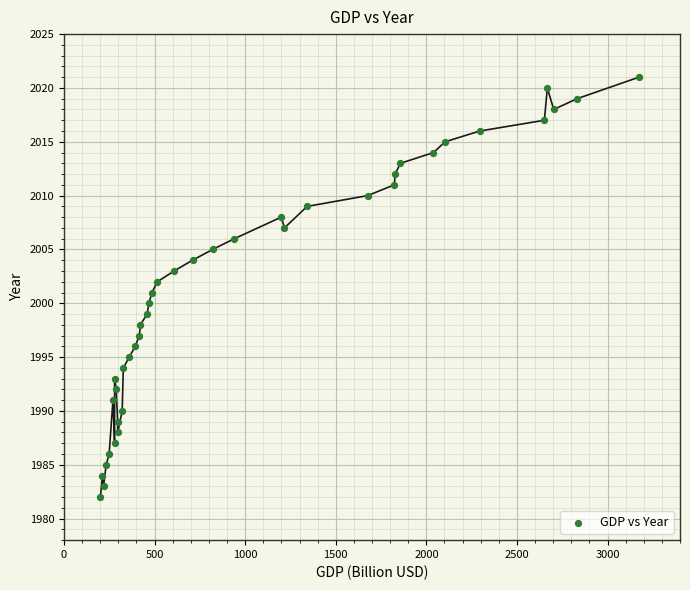

What is the range of Y values (max minus min)?

39